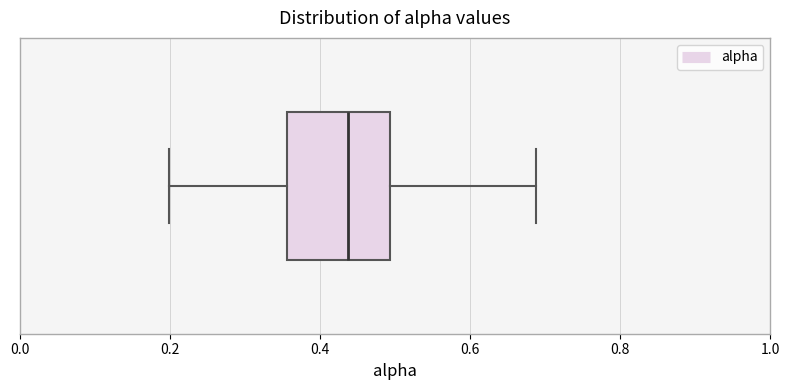

Where is the right edge of the box on the x-axis? The values are not printed on the chart, so give them approximately, as read against the axis.

0.50